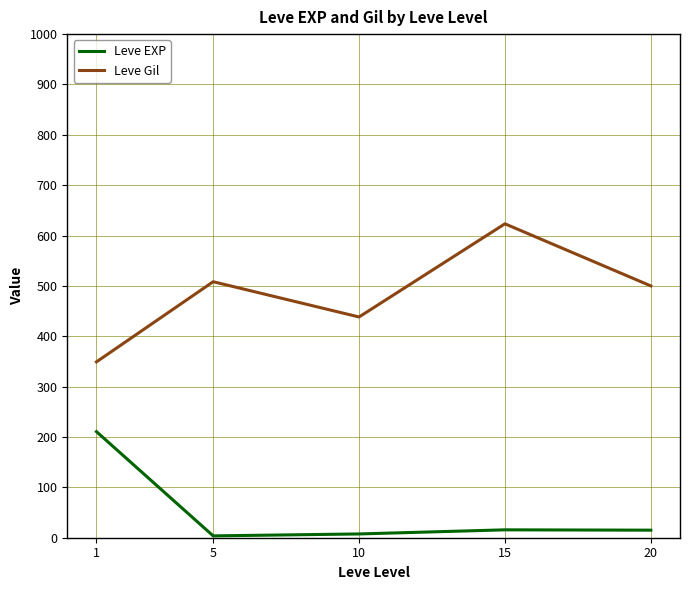

Where does the Leve Gil series first go above 500?

5